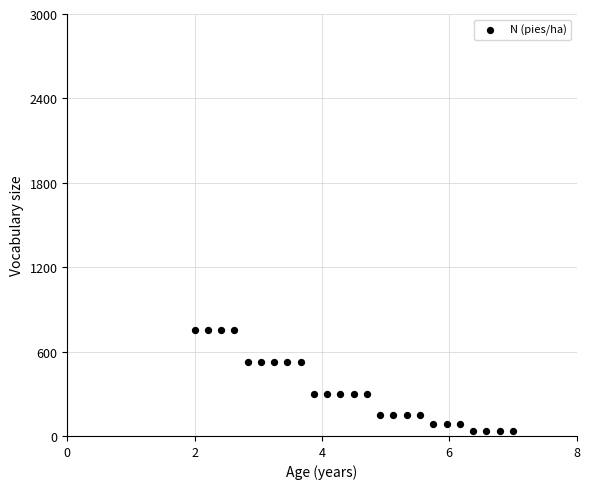

What is the range of X values (max minus min)?

5.0